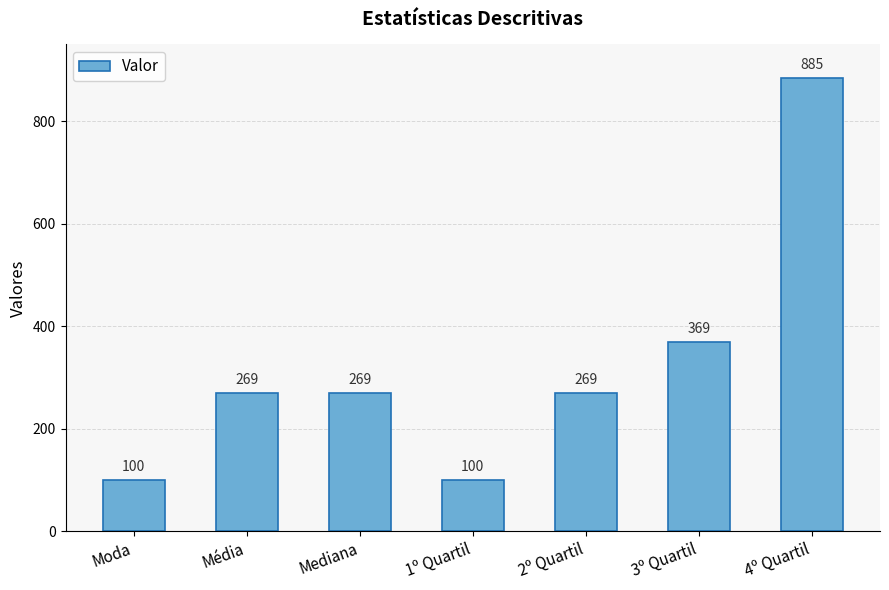

What is the value of the 1st bar from the left?

100